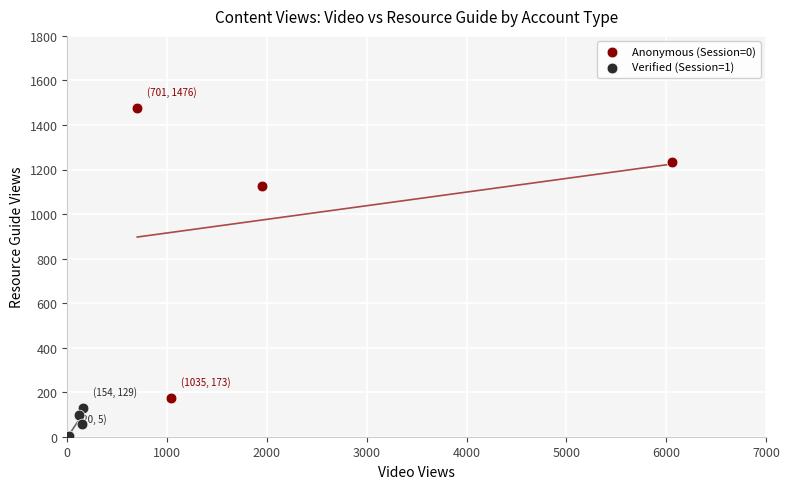

Which series contains the lowest Y value?

Verified (Session=1)